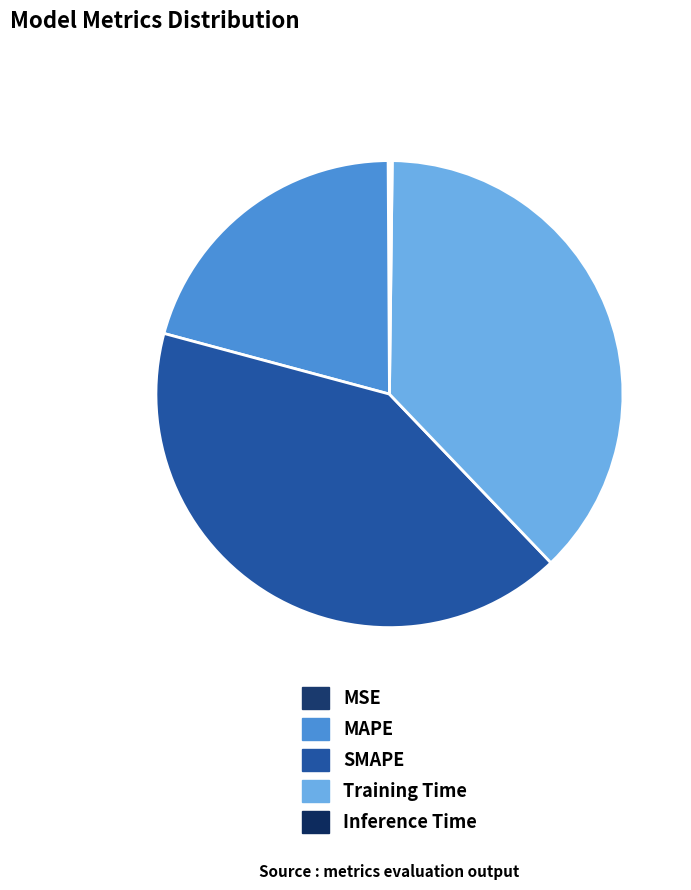

How much of the chart is everything except MAPE?

79.3%